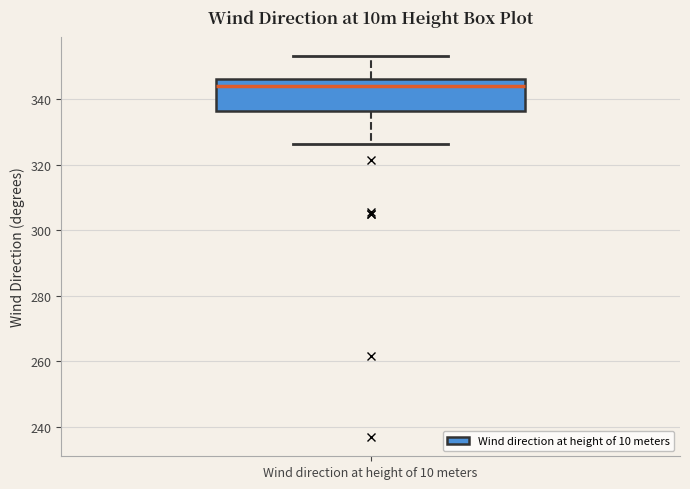

Transcribe this box plot: give where the median line is, the range the box spans, and where the two whiskers end, as read against the y-axis. The values are not printed on the chart, so give them approximately, as read against the axis.

median 344, box 336 to 346, whiskers 326 to 354